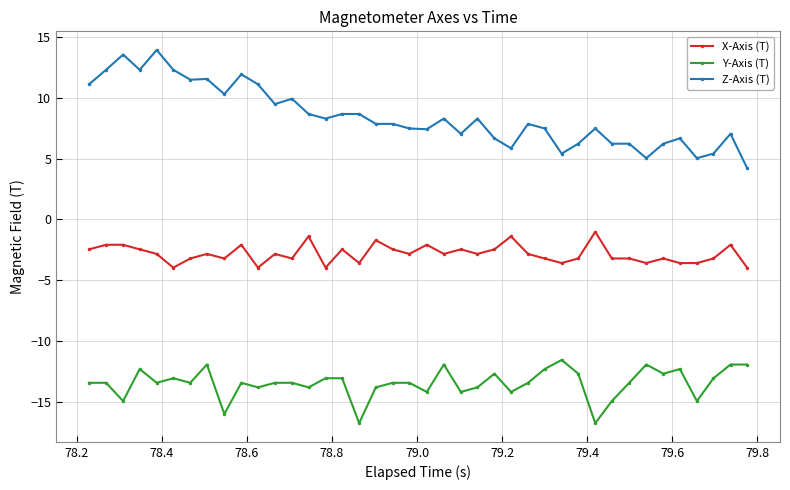

Rank the series by their maximum value, from highest to lowest.

Z-Axis (T), X-Axis (T), Y-Axis (T)